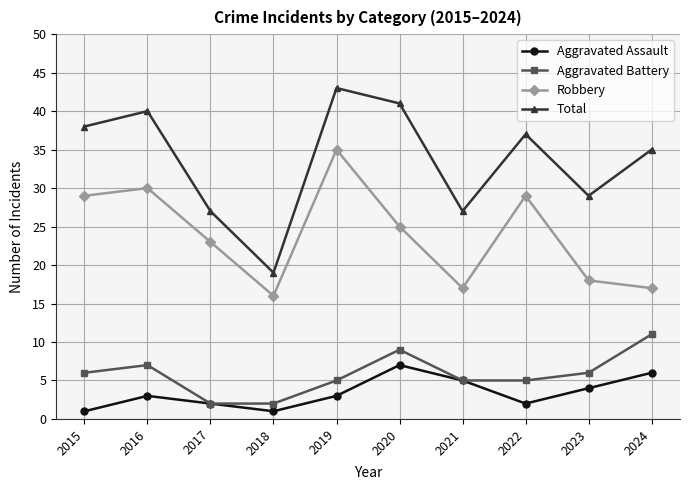

The value of Robbery at 2016 is 30. True or false?

True